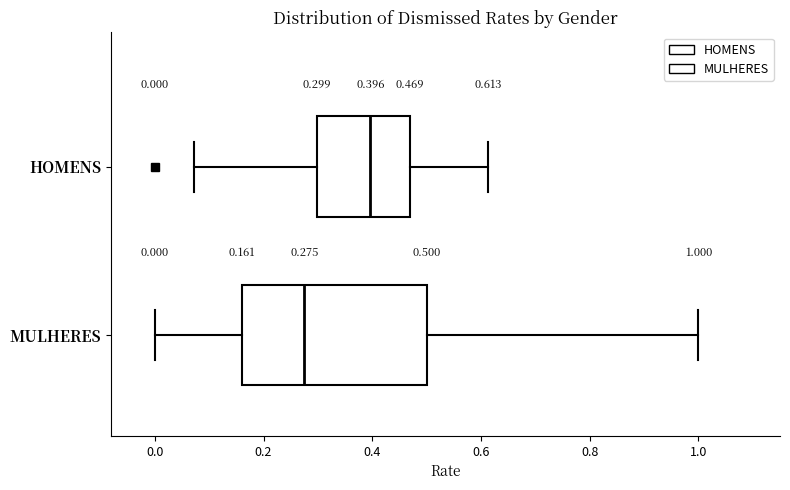

Which box is the widest, from its left edge to its right edge?

MULHERES